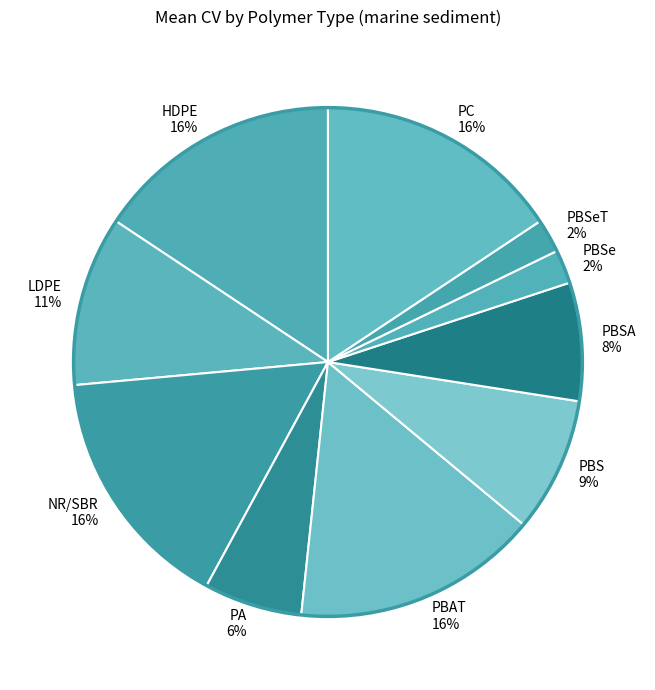

To the nearest percent, what is the combined percentage of PBSA and PBSeT?

10%